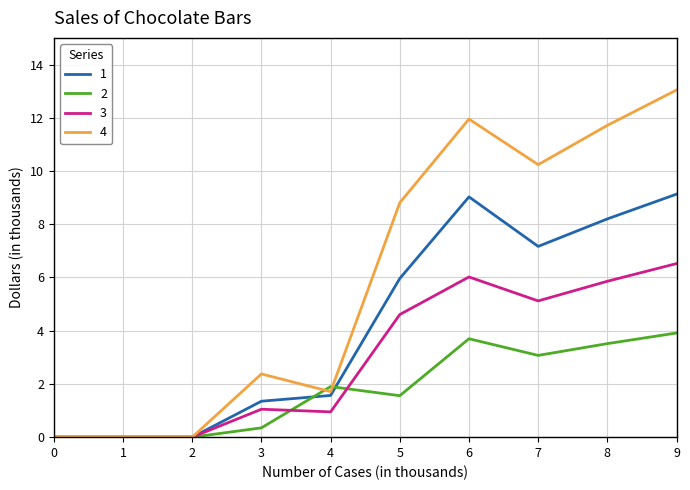

List the series in order of their overall mean, lowest first.

2, 3, 1, 4